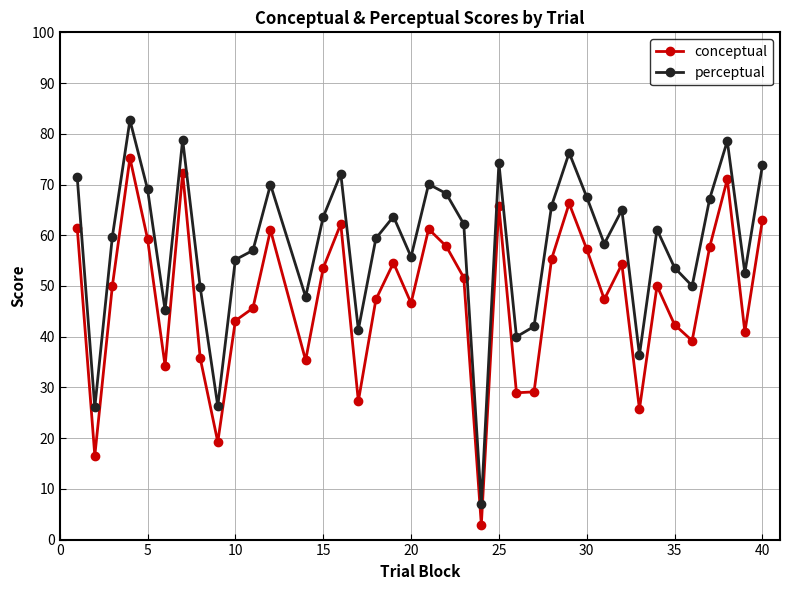

Which series has the largest total across all categories?

perceptual